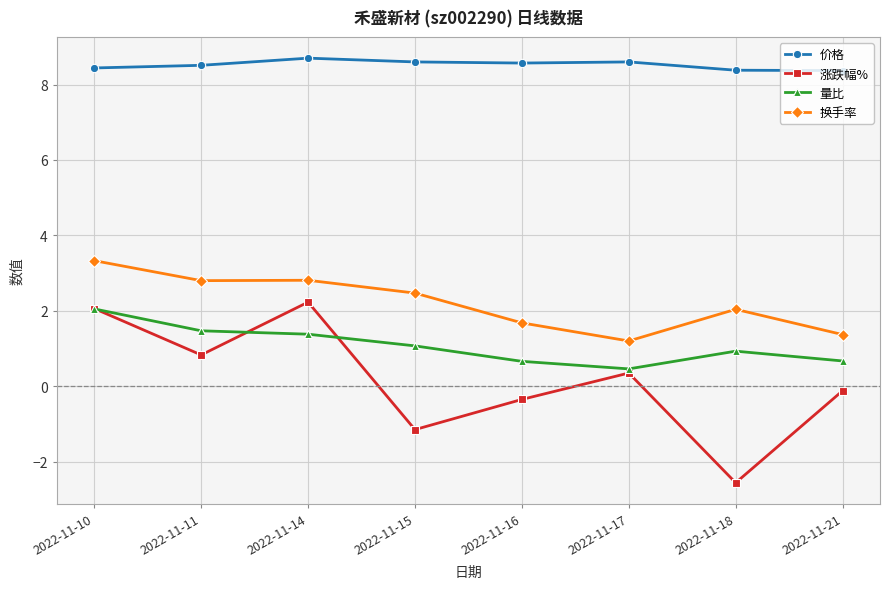

Which series has the largest total across all categories?

价格